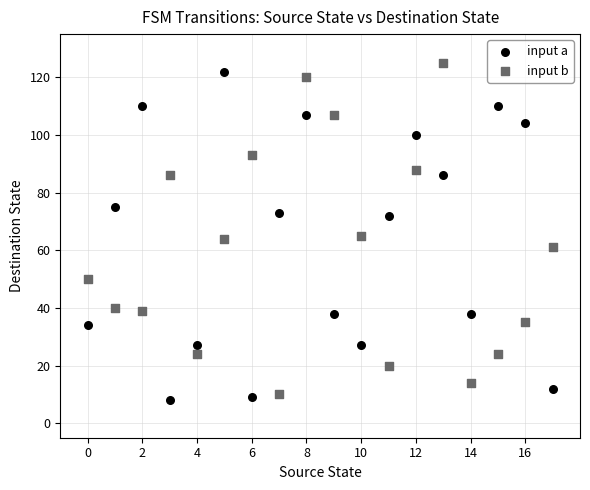

Across all data points, what is the range of Y values (max minus min)?

117